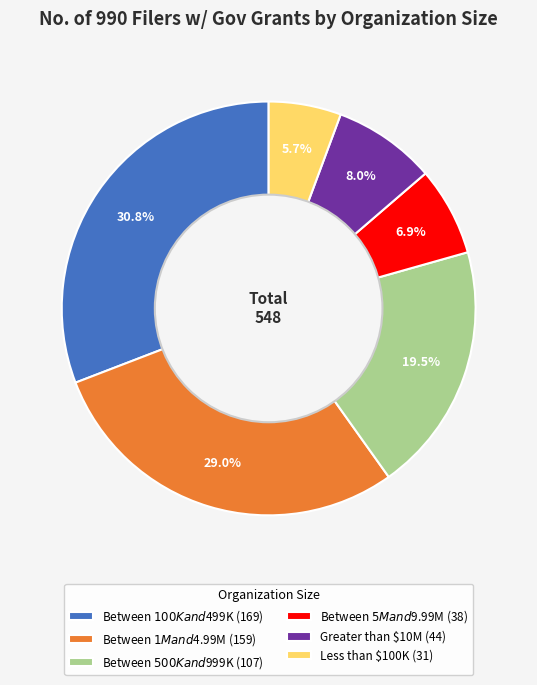

What is the total percentage of Between $100K and $499K and Less than $100K?

36.5%